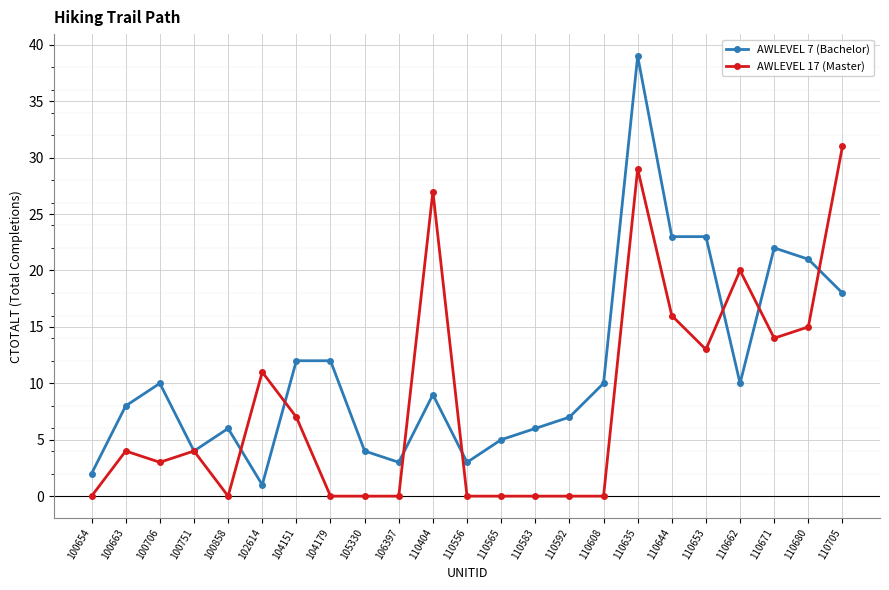

What is the lowest value of the AWLEVEL 7 (Bachelor) series?

1